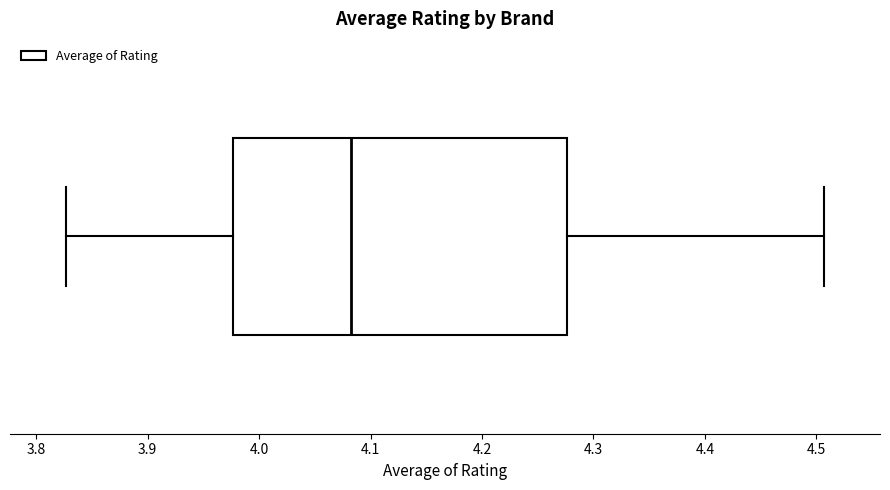

Where does the left whisker of the box end on the x-axis? The values are not printed on the chart, so give them approximately, as read against the axis.

3.83